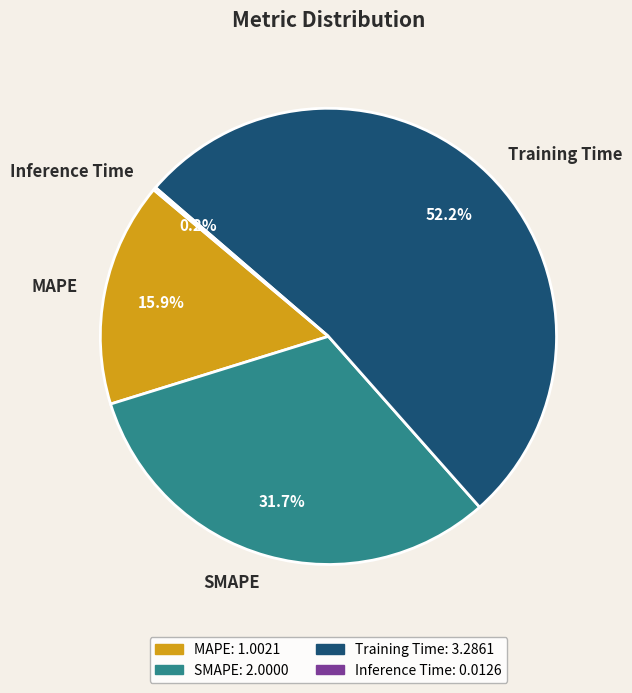

Which has a higher value, SMAPE or Training Time?

Training Time